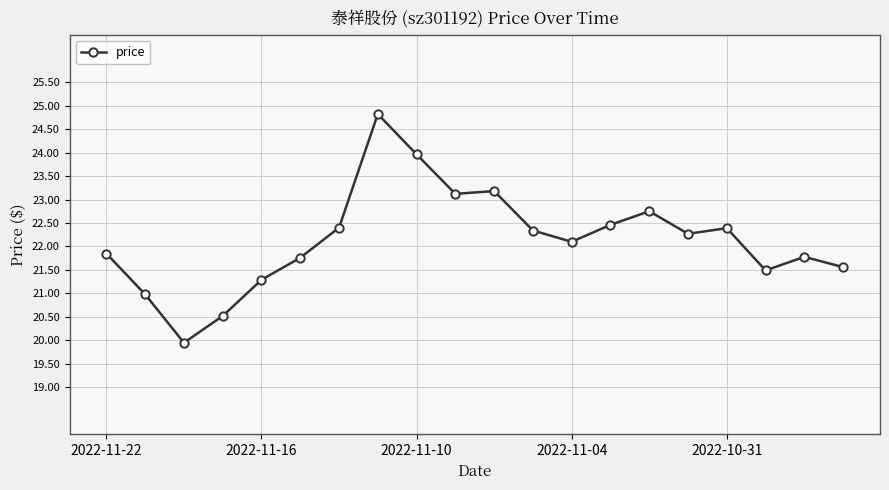

At which label does the data first exceed 22?

6